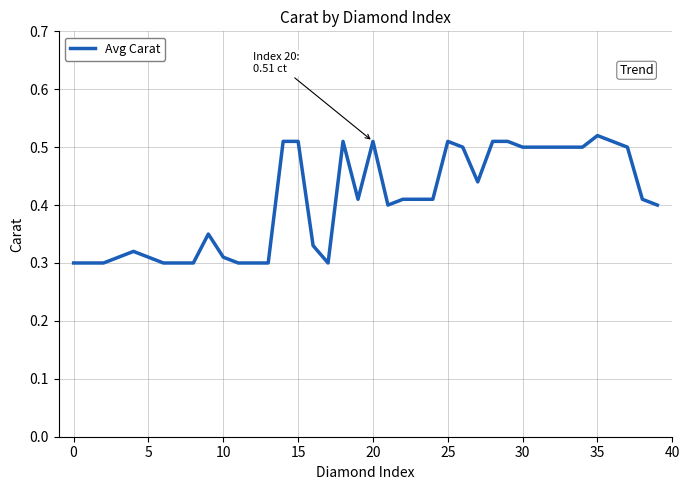

The value at 35 is 0.9. True or false?

False